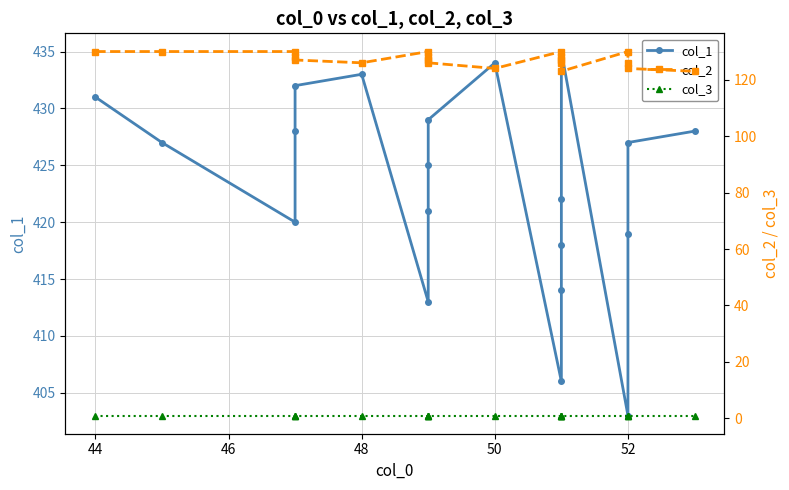

How many lines are shown in the chart?

3